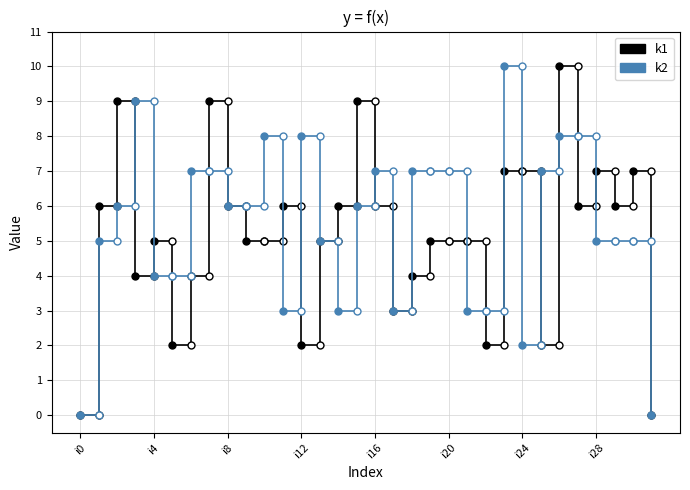

At which category is the sum across all series the highest?

26